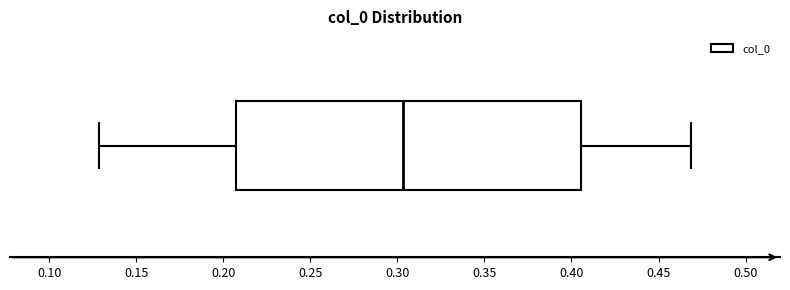

Read this box plot against the x-axis: the position of the median line, the range covered by the box, and the ends of both whiskers. The values are not printed on the chart, so give them approximately, as read against the axis.

median 0.305, box 0.205 to 0.405, whiskers 0.130 to 0.470